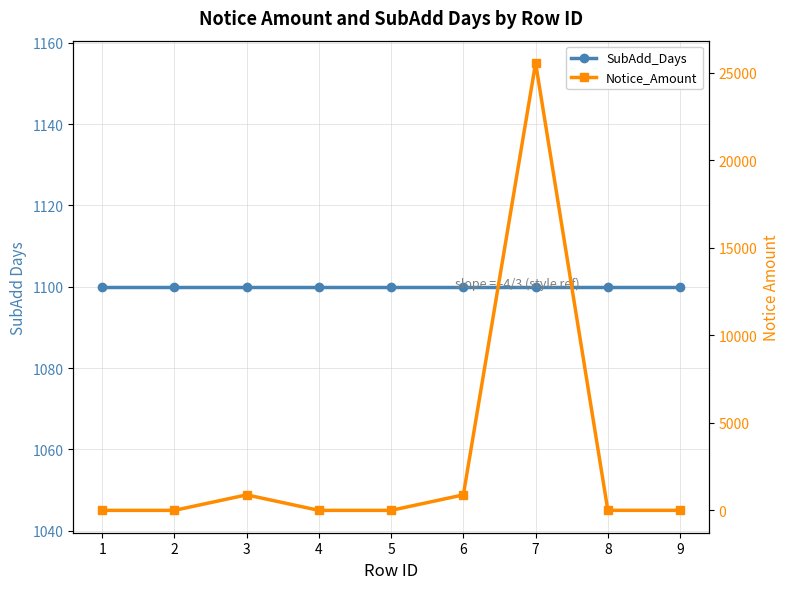

Between which two adjacent categories do Notice_Amount and SubAdd_Days first intersect?

6 and 7